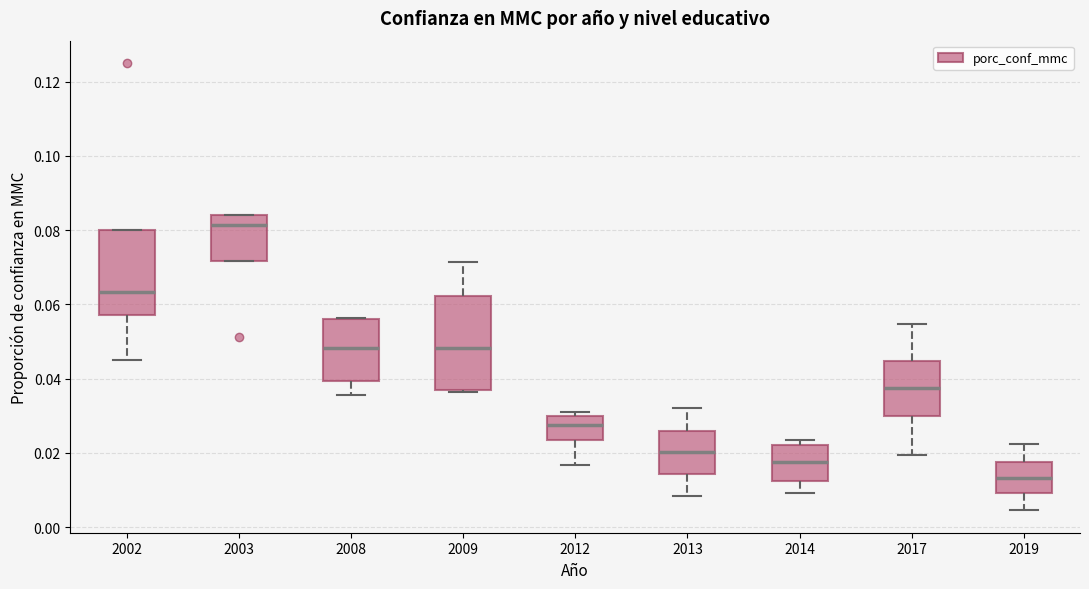

Reading left to right, transcribe this box plot: for each box, give where its median line is, the range the box spans, and where its two whiskers end, as read against the y-axis. The values are not printed on the chart, so give them approximately, as read against the axis.

2002: median 0.064, box 0.058 to 0.080, whiskers 0.046 to 0.080
2003: median 0.082, box 0.072 to 0.084, whiskers 0.072 to 0.084
2008: median 0.048, box 0.040 to 0.056, whiskers 0.036 to 0.056
2009: median 0.048, box 0.038 to 0.062, whiskers 0.036 to 0.072
2012: median 0.028, box 0.024 to 0.030, whiskers 0.016 to 0.030 (just above the box's upper edge)
2013: median 0.020, box 0.014 to 0.026, whiskers 0.008 to 0.032
2014: median 0.018, box 0.012 to 0.022, whiskers 0.010 to 0.024
2017: median 0.038, box 0.030 to 0.044, whiskers 0.020 to 0.054
2019: median 0.014, box 0.010 to 0.018, whiskers 0.004 to 0.022